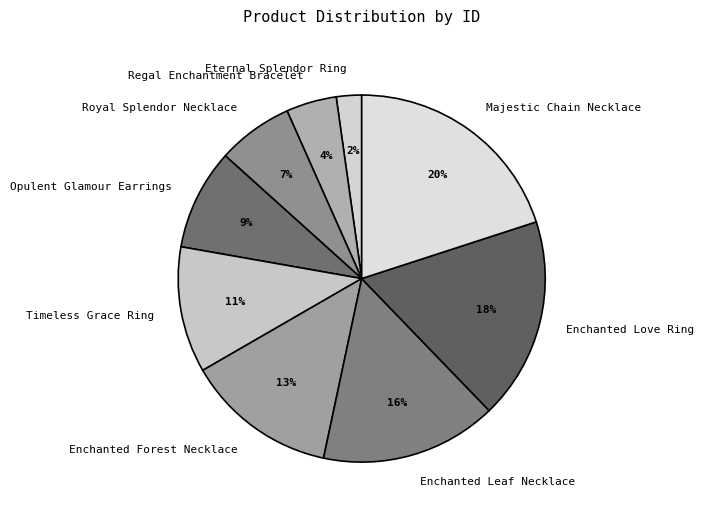

Which slice is the largest?

Majestic Chain Necklace